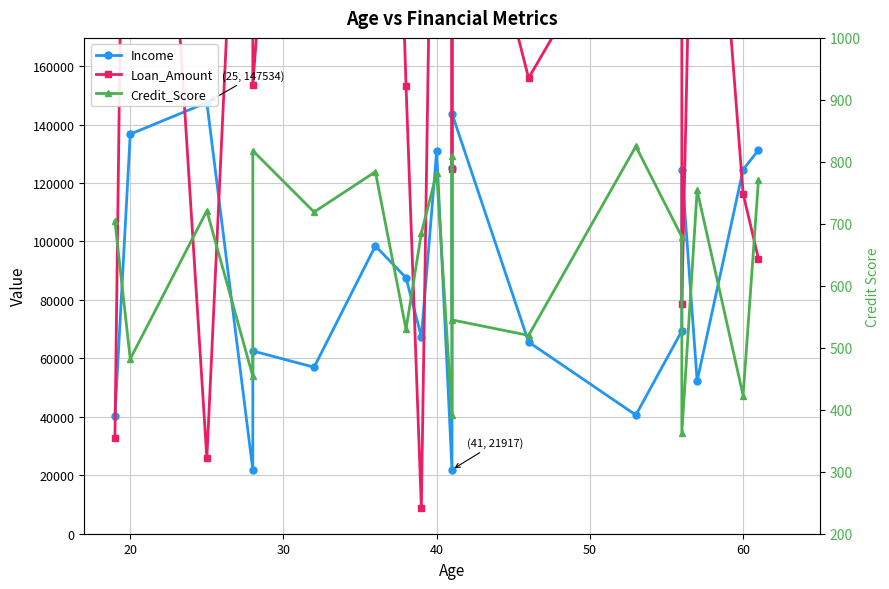

True or false: Loan_Amount and Credit_Score intersect in this chart.

False